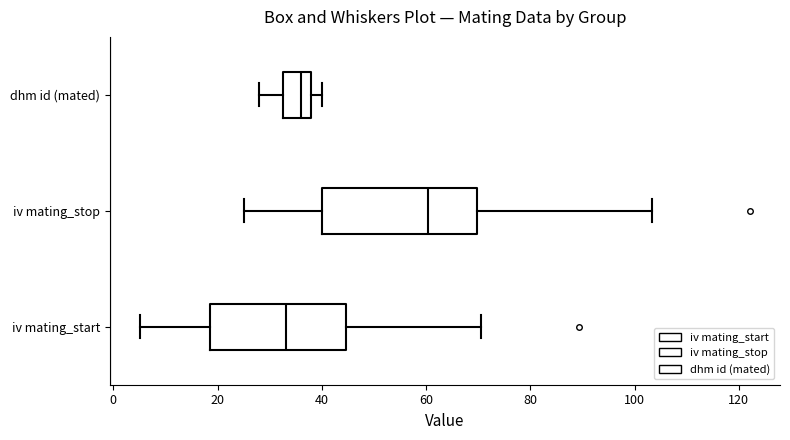

Which box's median line is the furthest to the right?

iv mating_stop